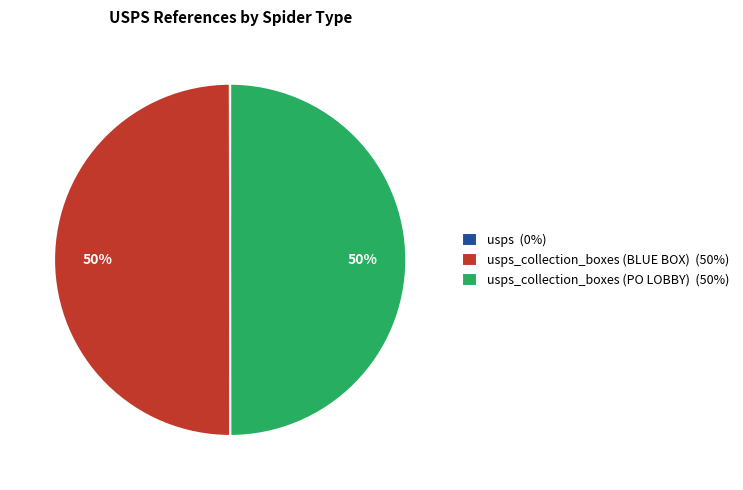

True or false: usps_collection_boxes (BLUE BOX) (50%) accounts for 50% of the total.

True